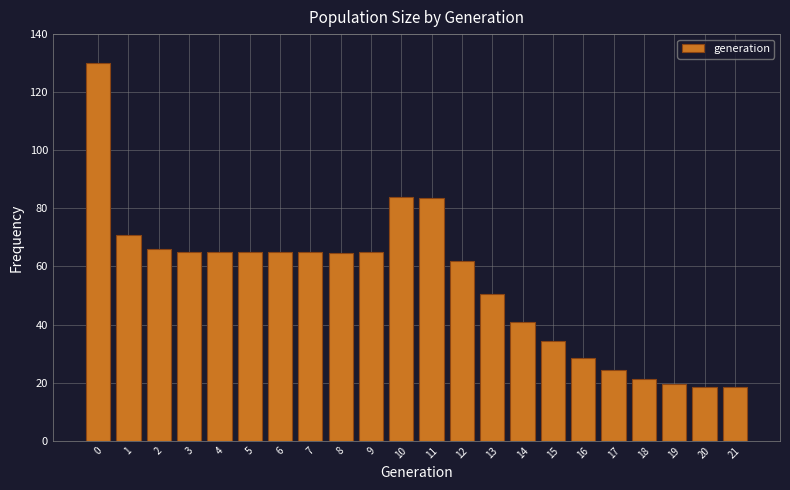

True or false: the data shows 62.5 at 14.

False